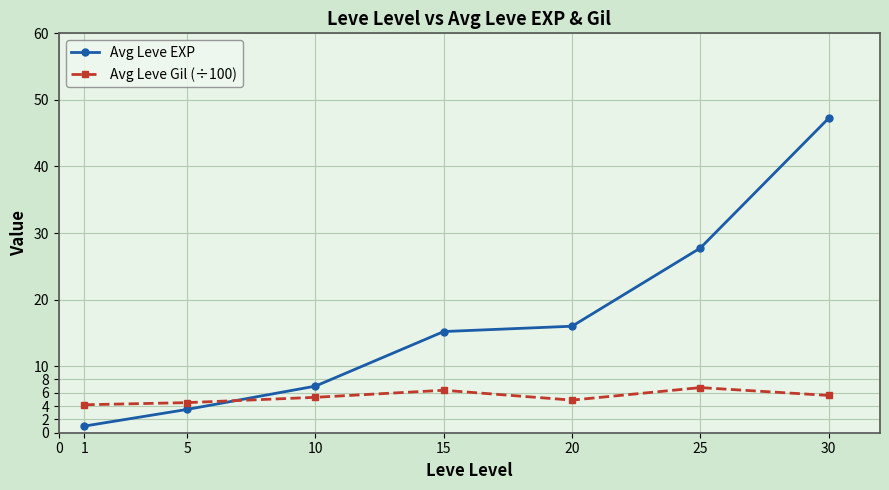

How many distinct data groups are displayed?

2